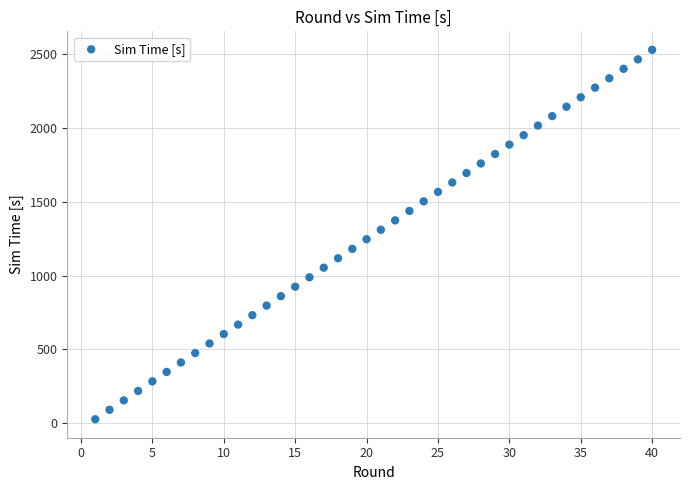

What is the range of Y values (max minus min)?

2506